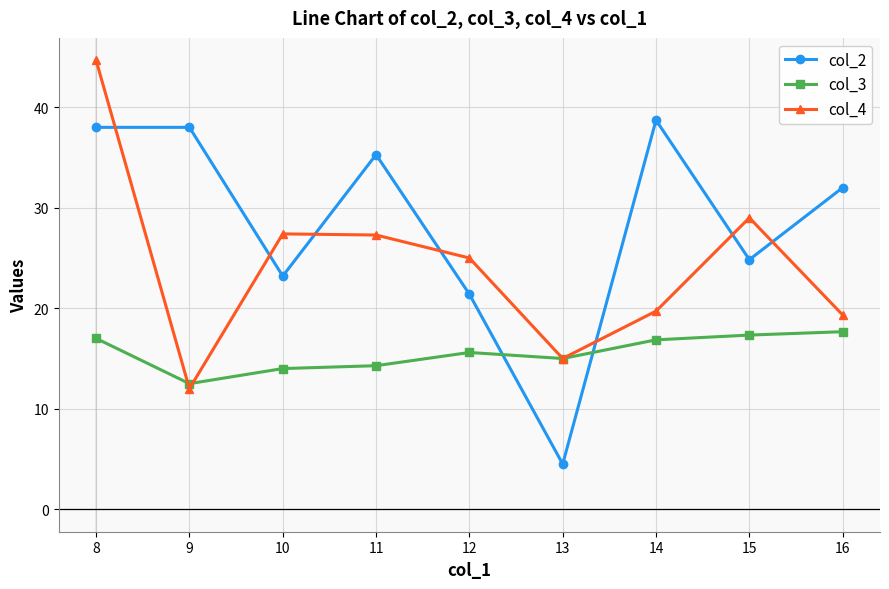

What is the sum of the col_3 values at 16 and 12?

33.3